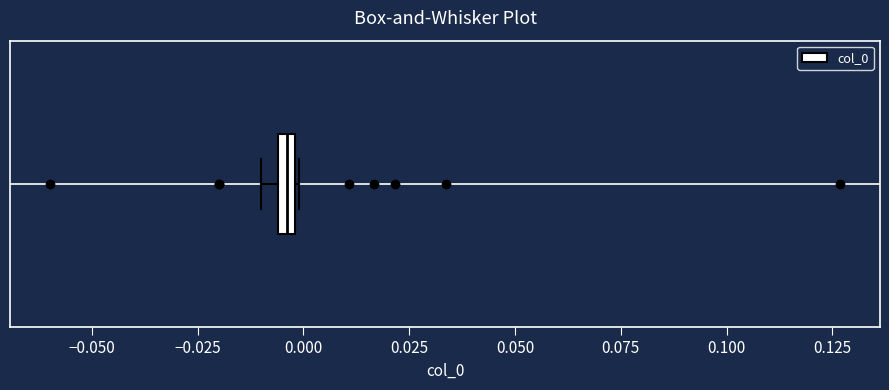

Where is the right edge of the box on the x-axis? The values are not printed on the chart, so give them approximately, as read against the axis.

0.000